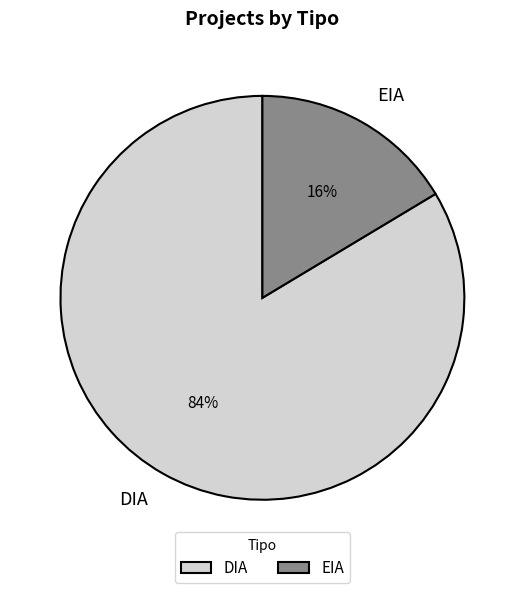

Count the number of slices in the pie.

2